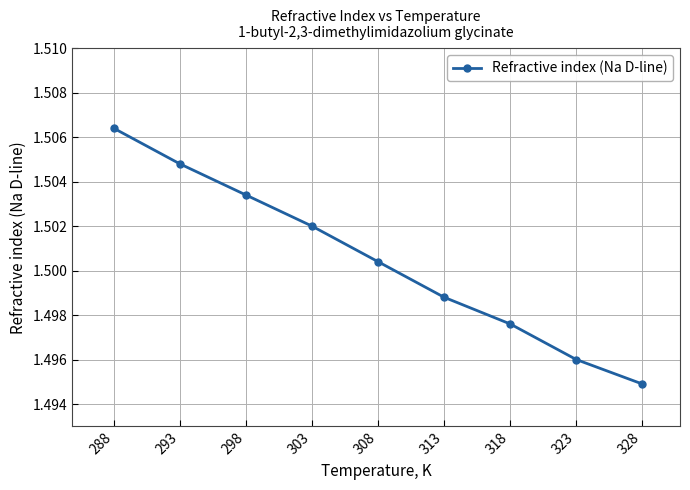

Approximately how many times larger is the value at 313 compared to 308?

1.0